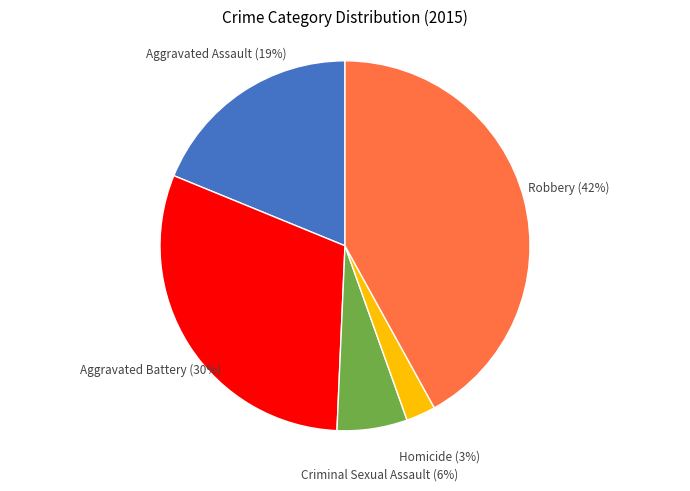

Is there any slice that represents more than half of the pie?

No